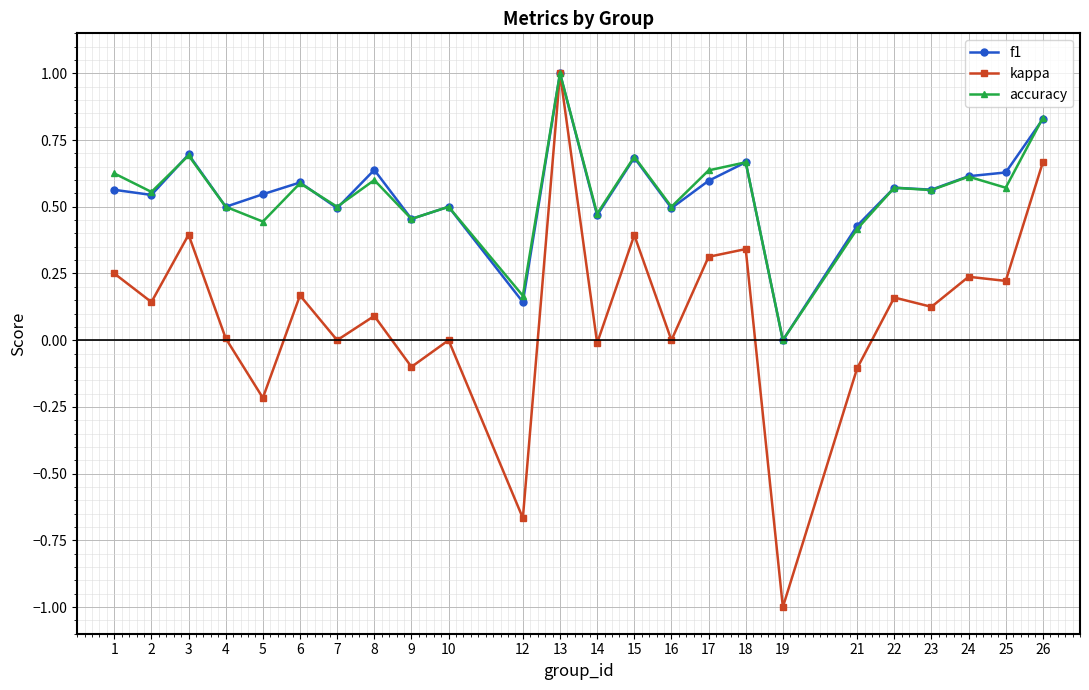

What are all the series names shown in the legend?

f1, kappa, accuracy